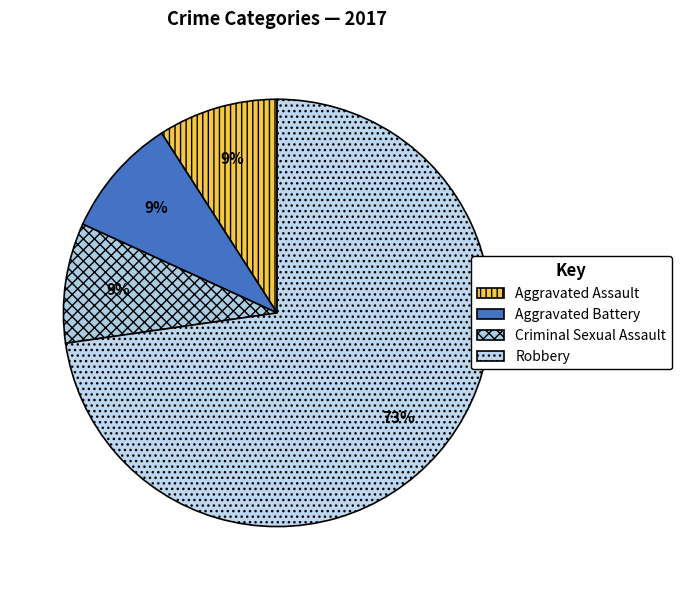

To the nearest percent, what percentage of the pie is Robbery?

73%